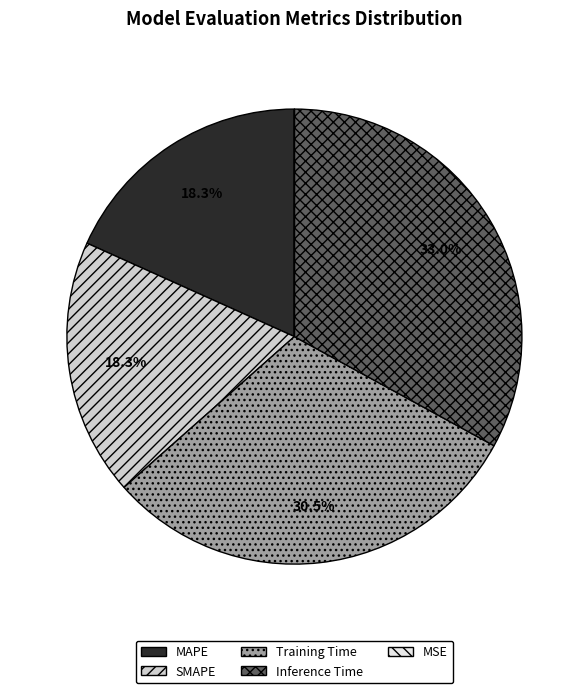

Does any single category account for the majority?

No